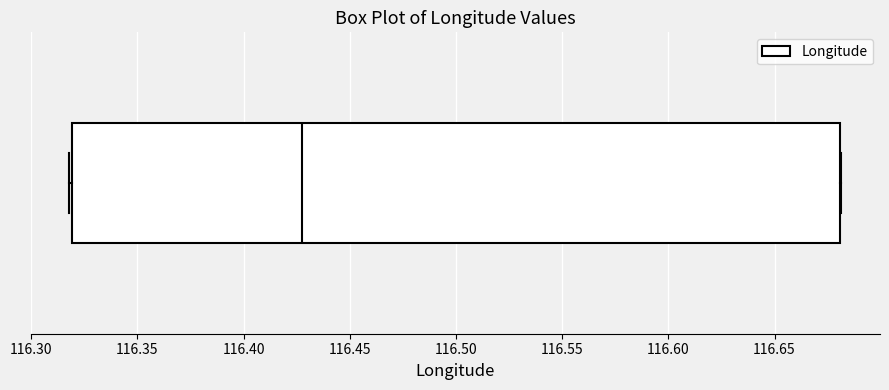

Where is the right edge of the box on the x-axis? The values are not printed on the chart, so give them approximately, as read against the axis.

116.680